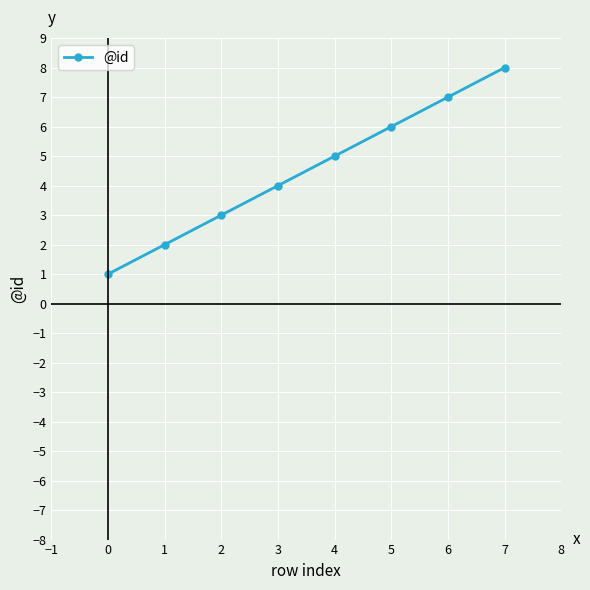

Rank the categories by value from highest to lowest.

7, 6, 5, 4, 3, 2, 1, 0